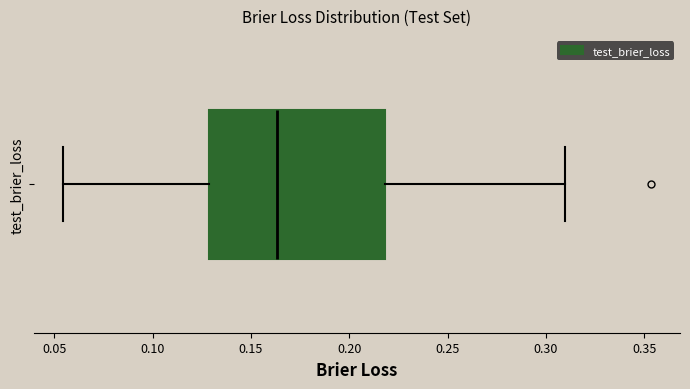

Transcribe this box plot: give where the median line is, the range the box spans, and where the two whiskers end, as read against the x-axis. The values are not printed on the chart, so give them approximately, as read against the axis.

median 0.165, box 0.130 to 0.220, whiskers 0.055 to 0.310